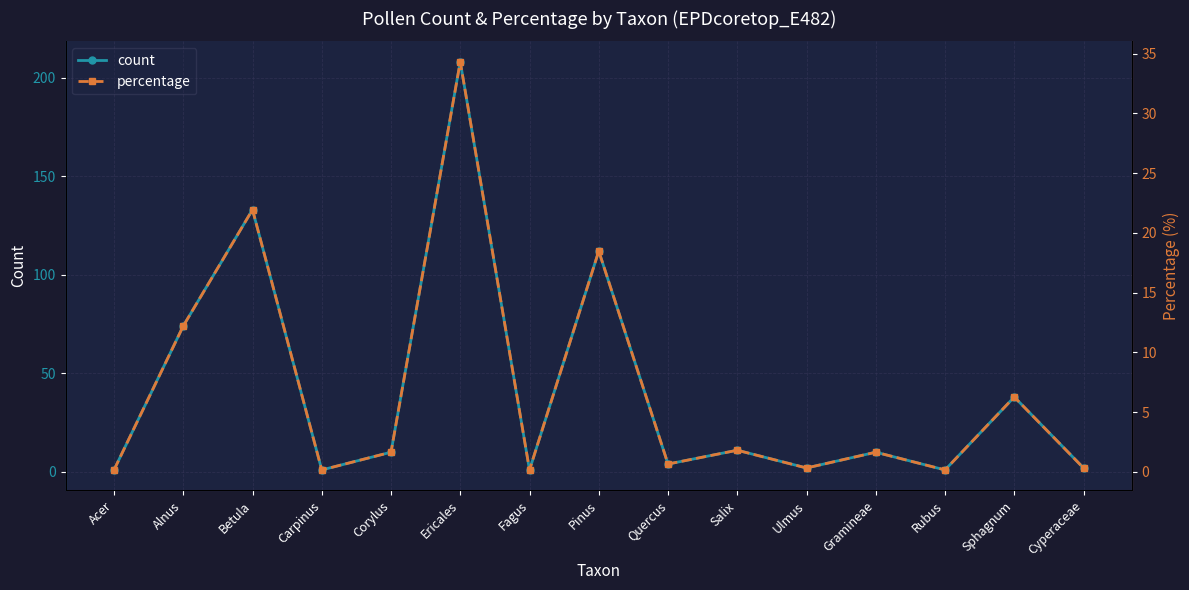

Reading right to left, what are all the values shown in this chart?

count: 2.0	38.0	1.0	10.0	2.0	11.0	4.0	112.0	1.0	208.0	10.0	1.0	133.0	74.0	1.0
percentage: 0.3	6.3	0.2	1.6	0.3	1.8	0.7	18.5	0.2	34.3	1.6	0.2	21.9	12.2	0.2